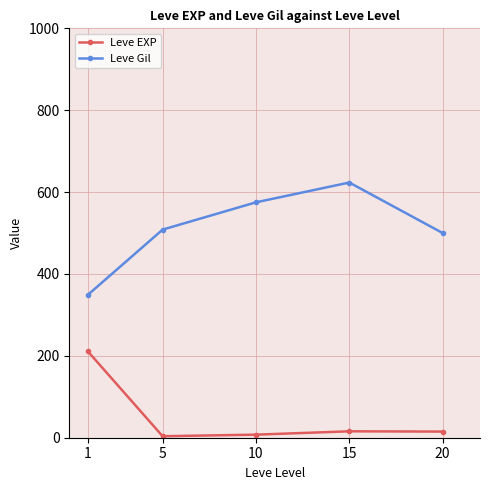

What is the maximum value shown in the chart?

623.3